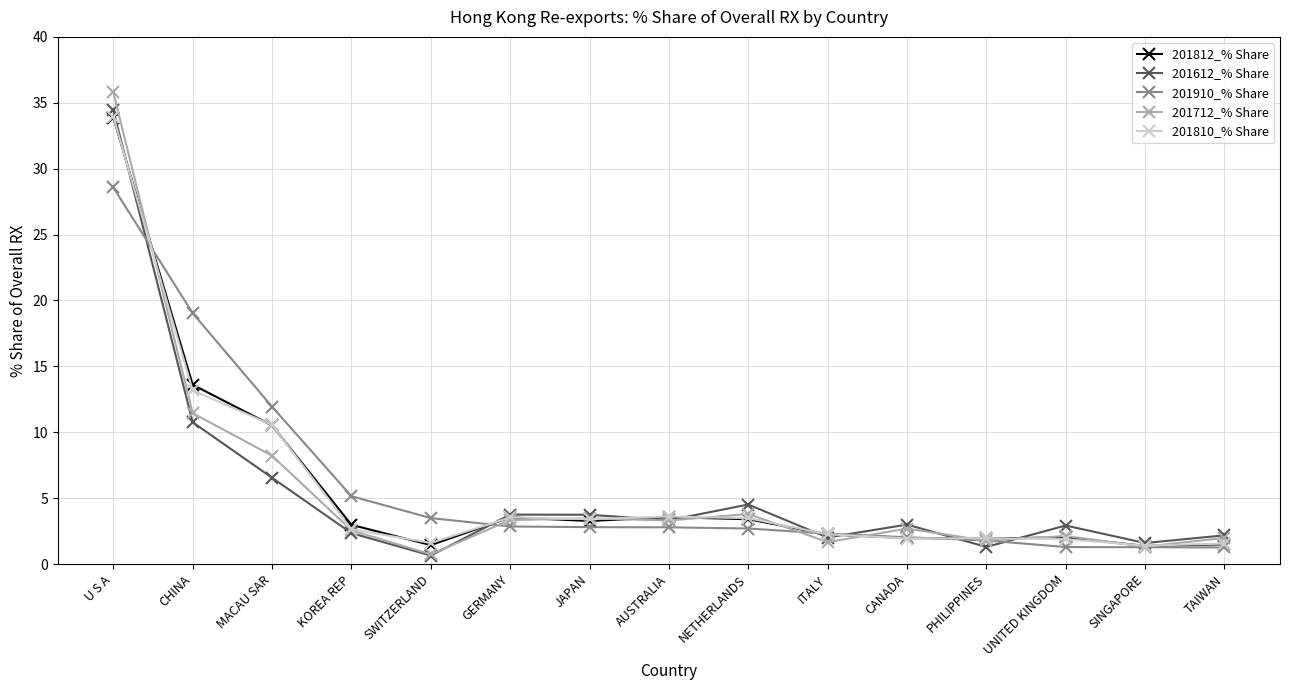

The value of 201810_% Share at CANADA is 1.9. True or false?

True